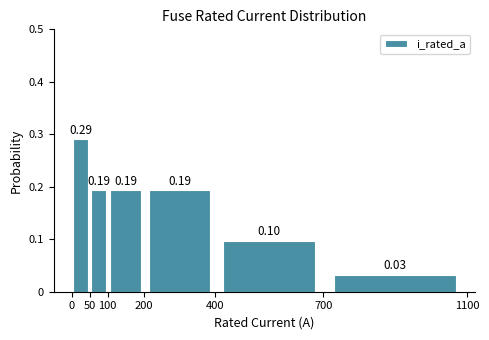

Which range on the x-axis has the tallest bar?

0 to 50